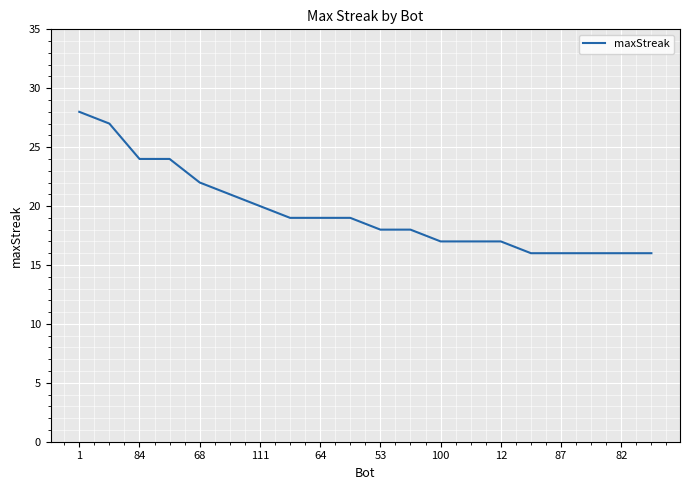

What is the difference between the maximum and minimum values?

12